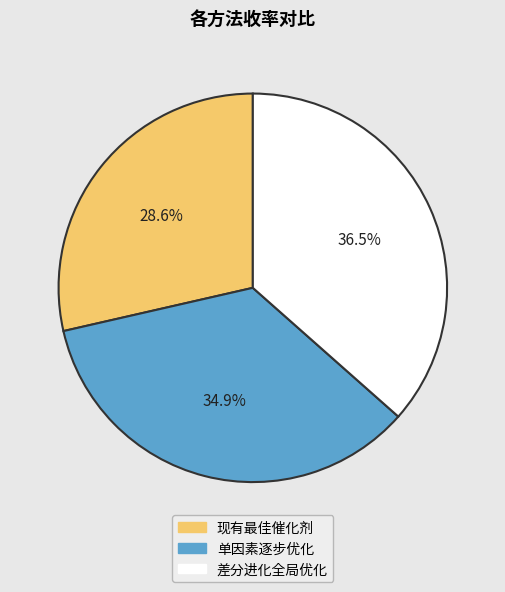

What portion of the pie excludes 单因素逐步优化?

65.1%